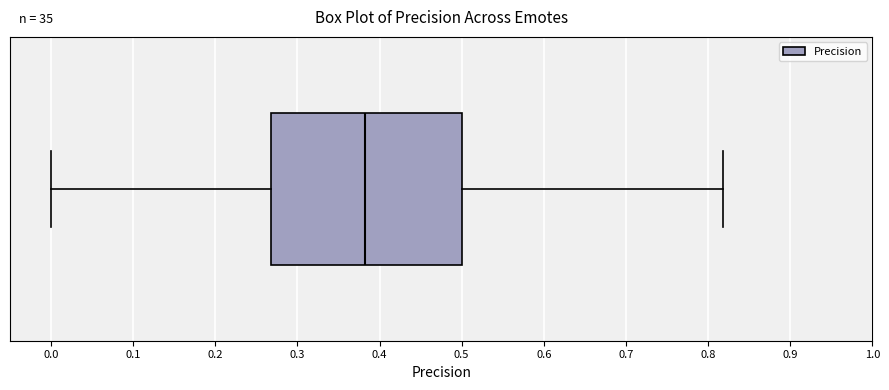

Where does the left whisker of the box end on the x-axis? The values are not printed on the chart, so give them approximately, as read against the axis.

0.00